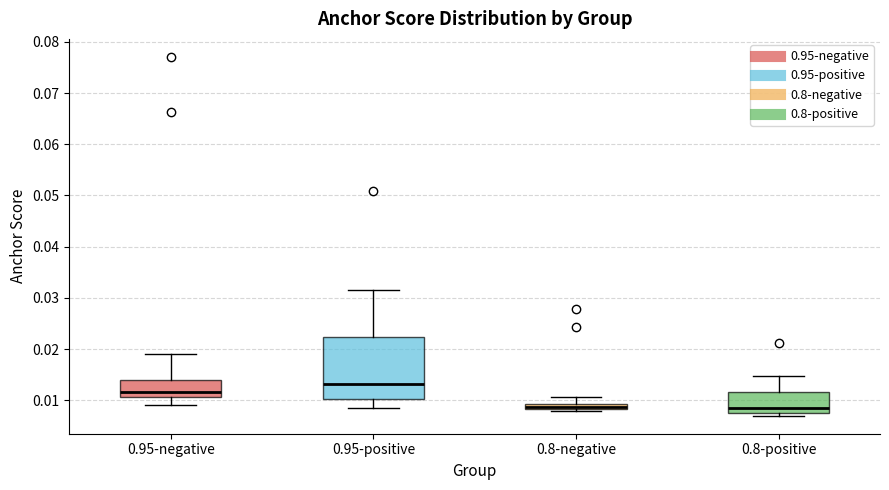

Comparing the boxes themselves (not the whiskers), which one is the tallest?

0.95-positive